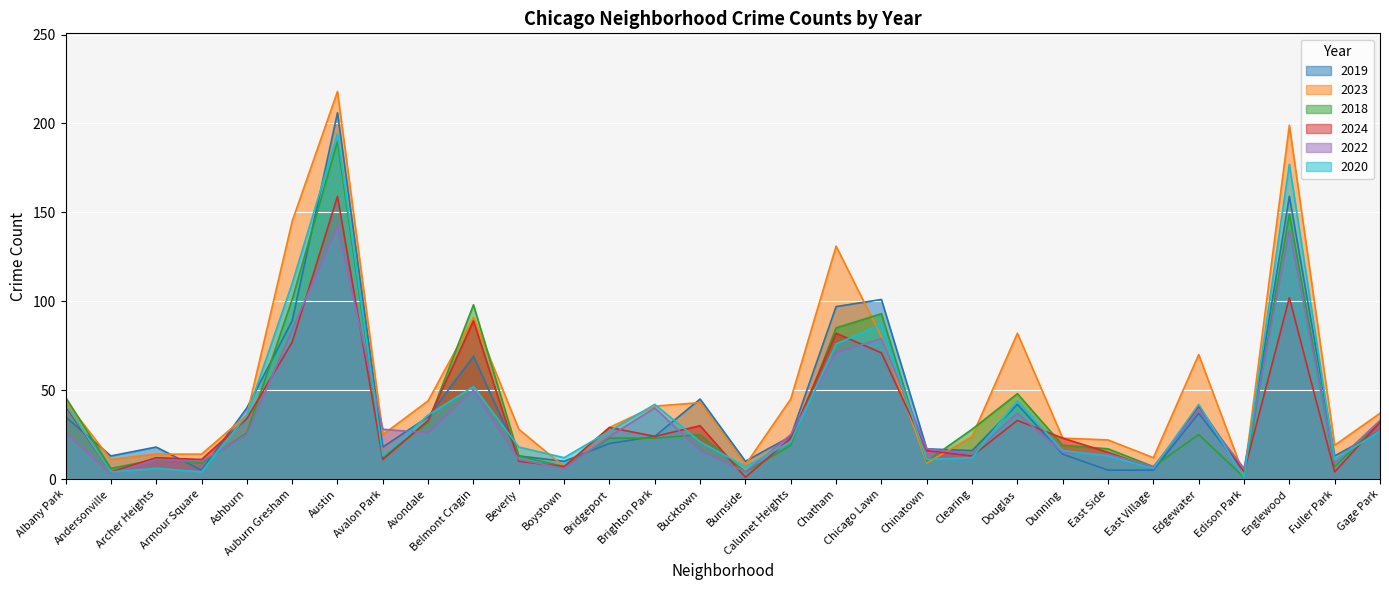

What is the label of the 4th point from the right?

Edison Park